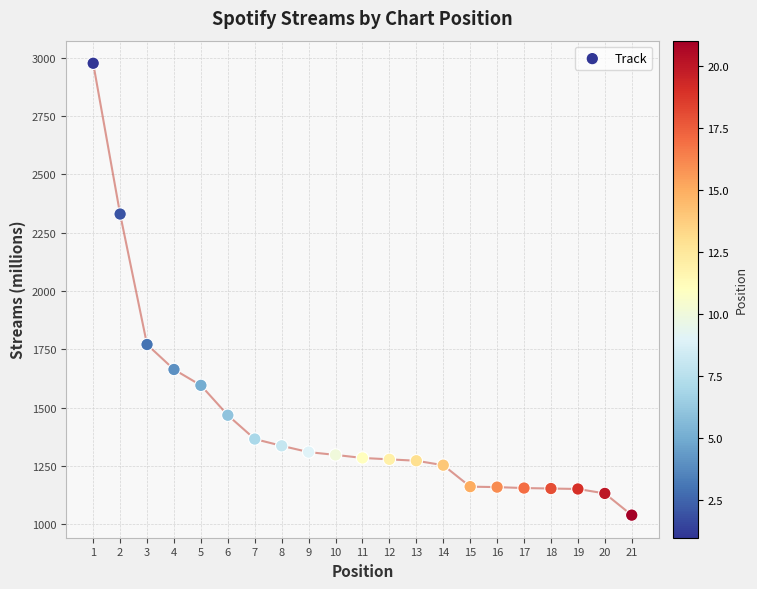

What is the range of Y values (max minus min)?

1936